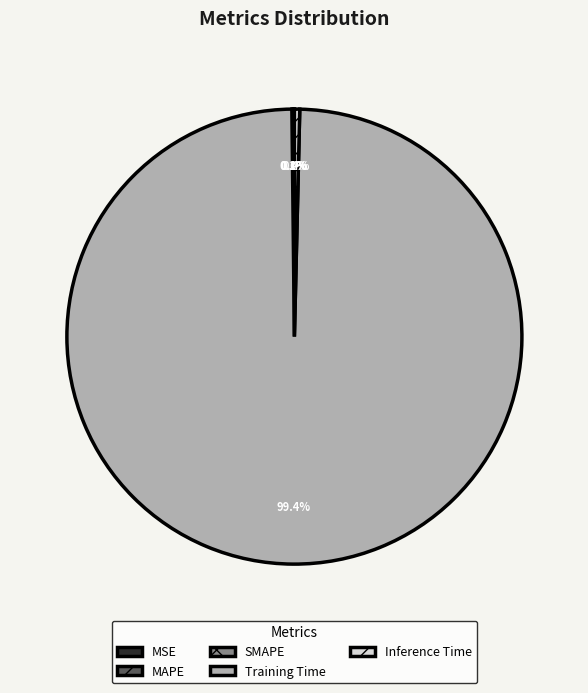

What is the majority slice?

Training Time